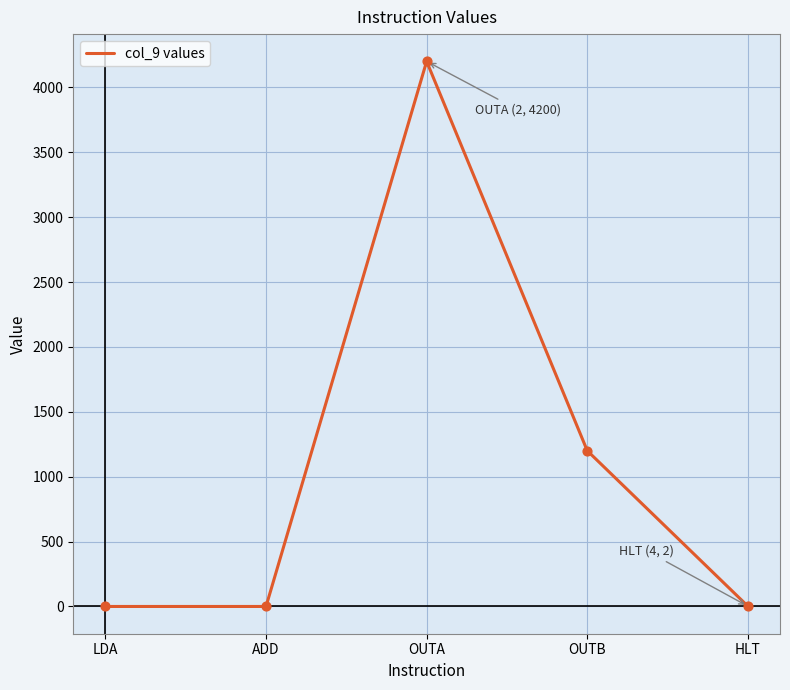

What is the change in value from OUTB to HLT?

-1198